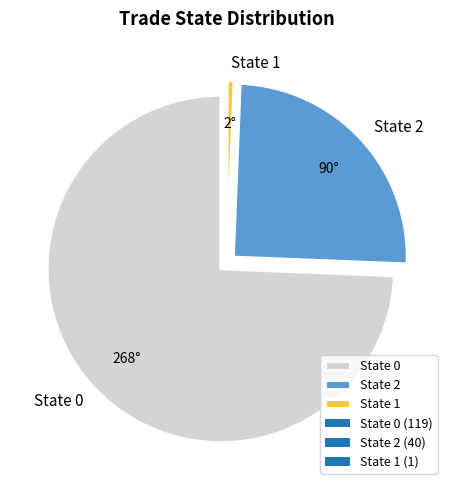

Do State 1 and State 0 together represent more than half of the pie?

Yes